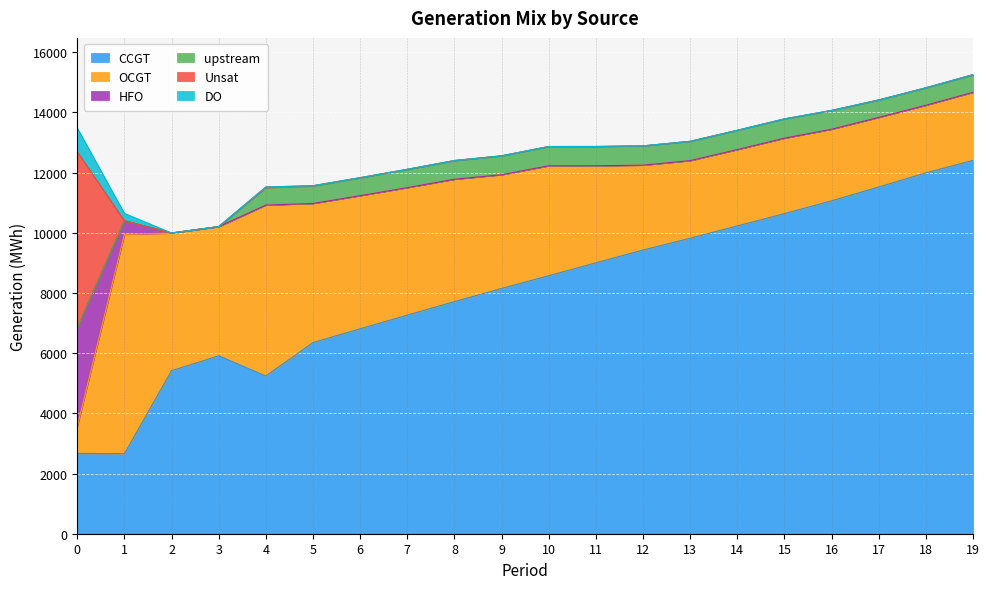

Reading left to right, what are all the values shown in this chart?

CCGT: 2668	2659	5415	5910	5239	6350	6807	7262	7710	8148	8571	8999	9424	9816	10226	10634	11060	11519	11989	12402
OCGT: 893	7285	4575	4293	5679	4622	4424	4236	4067	3779	3652	3225	2820	2580	2536	2507	2379	2312	2246	2264
HFO: 3280	453	0	0	0	0	0	0	0	0	0	0	0	0	0	0	0	0	0	0
upstream: 0	0	0	0	579	579	592	606	620	627	640	640	640	640	640	640	623	579	579	579
Unsat: 5847	0	0	0	21	11	6	2	0	0	0	0	0	0	0	0	0	0	0	7
DO: 790	244	0	0	0	0	0	0	0	0	0	0	0	0	0	0	0	0	0	0